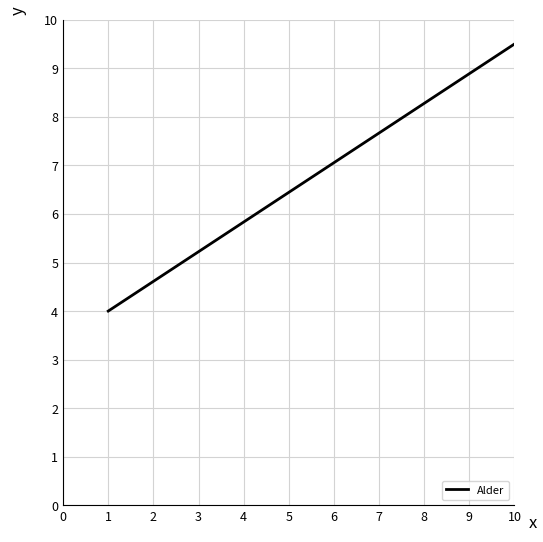

What is the smallest value displayed?

4.0